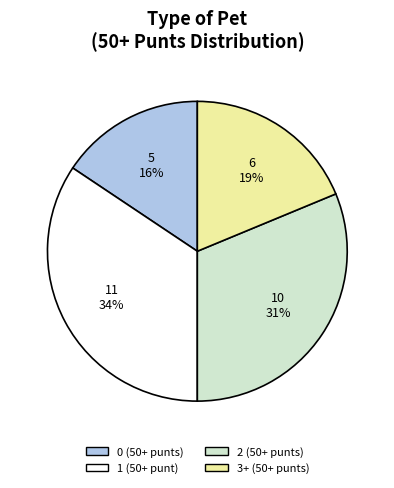

To the nearest percent, what is the average slice percentage?

25%